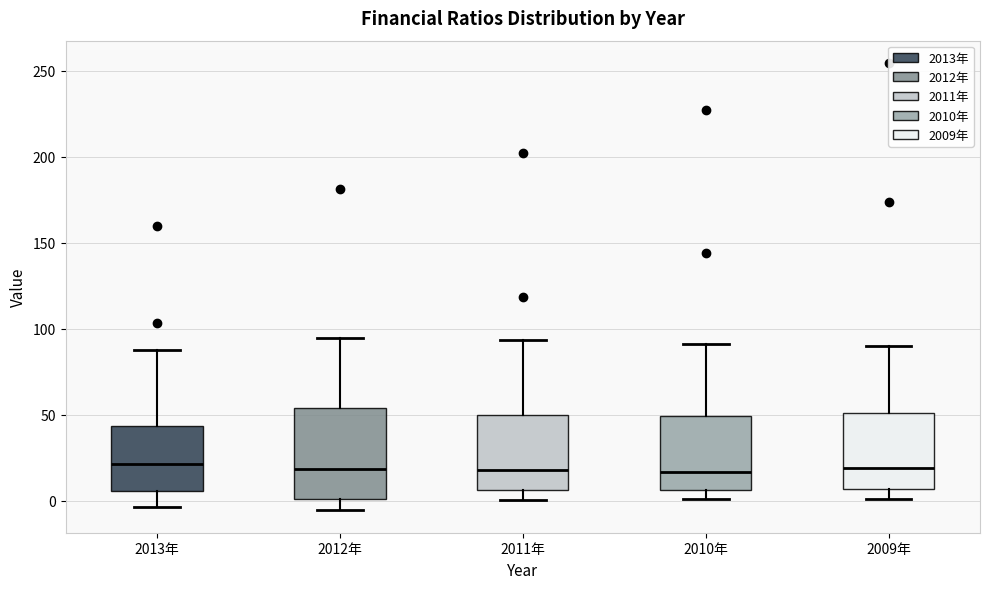

Comparing the boxes themselves (not the whiskers), which one is the tallest?

2012年